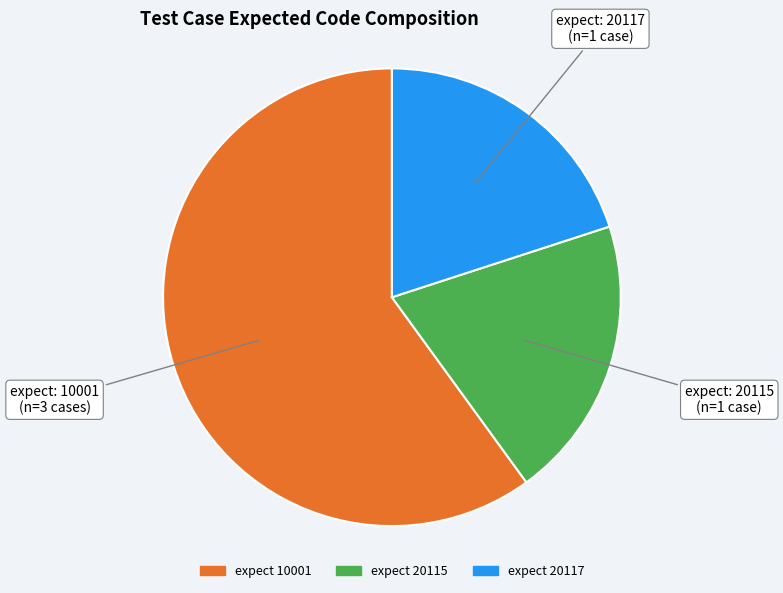

Is there any slice that represents more than half of the pie?

Yes